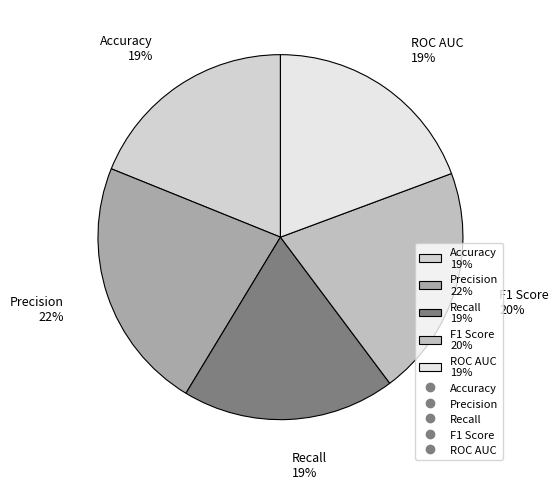

Is there any slice that represents more than half of the pie?

No